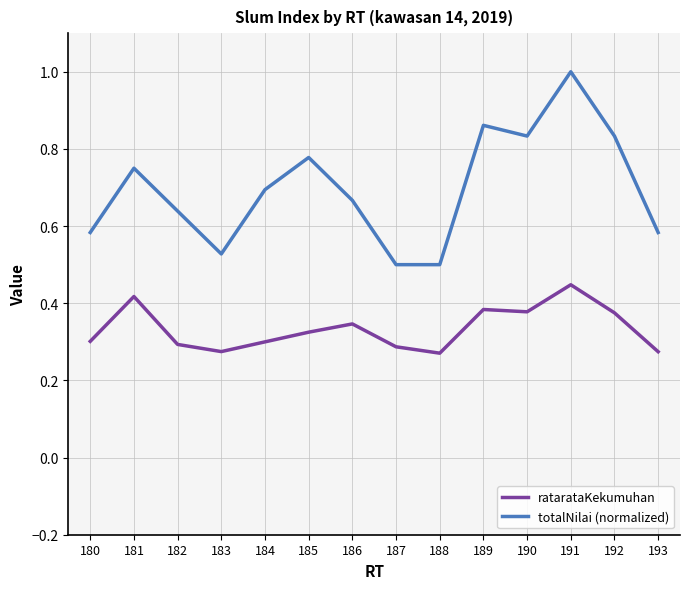

Is it true that ratarataKekumuhan equals 0.3 at 186?

True